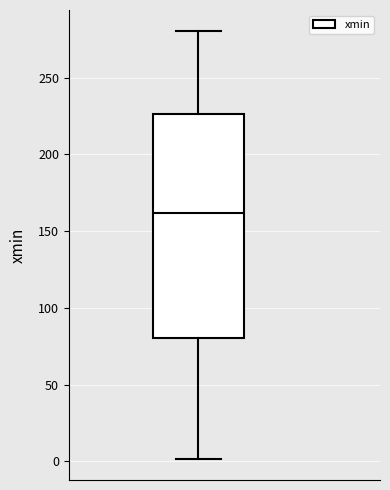

Transcribe this box plot: give where the median line is, the range the box spans, and where the two whiskers end, as read against the y-axis. The values are not printed on the chart, so give them approximately, as read against the axis.

median 160, box 80 to 225, whiskers 0 to 280